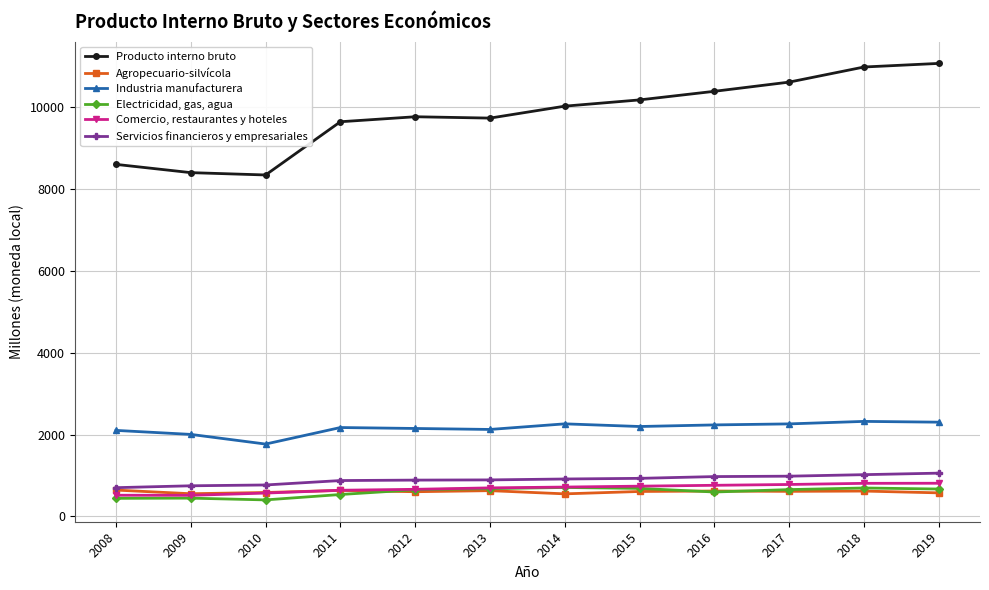

What are all the series names shown in the legend?

Producto interno bruto, Agropecuario-silvícola, Industria manufacturera, Electricidad, gas, agua, Comercio, restaurantes y hoteles, Servicios financieros y empresariales